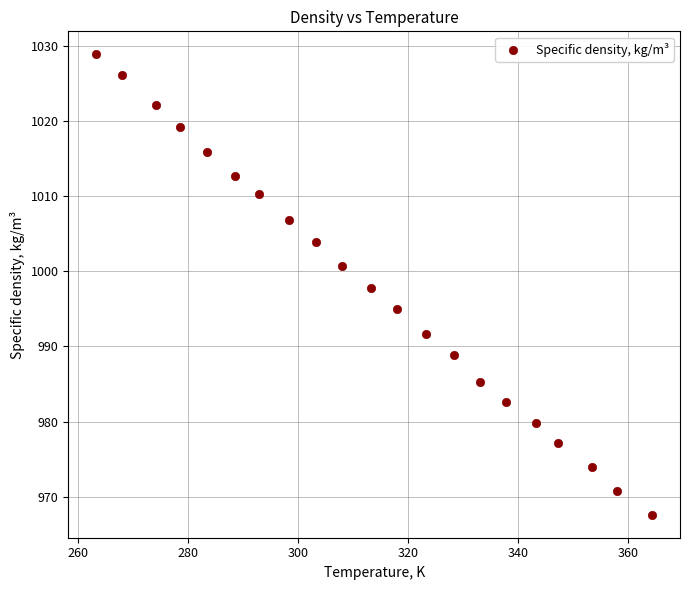

What is the range of Y values (max minus min)?

61.3